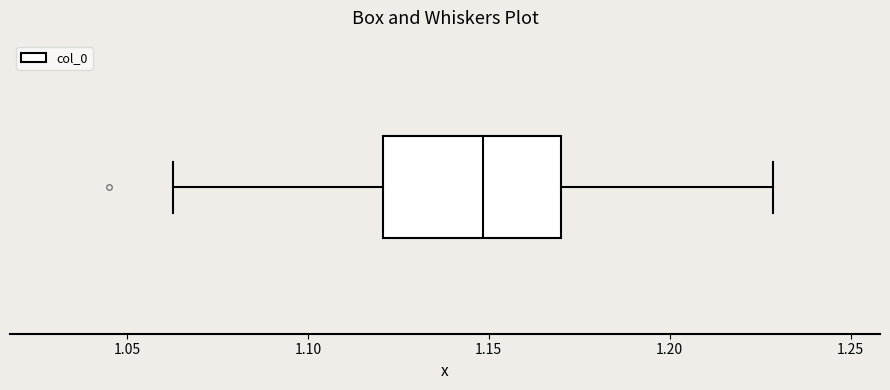

Where is the right edge of the box on the x-axis? The values are not printed on the chart, so give them approximately, as read against the axis.

1.170